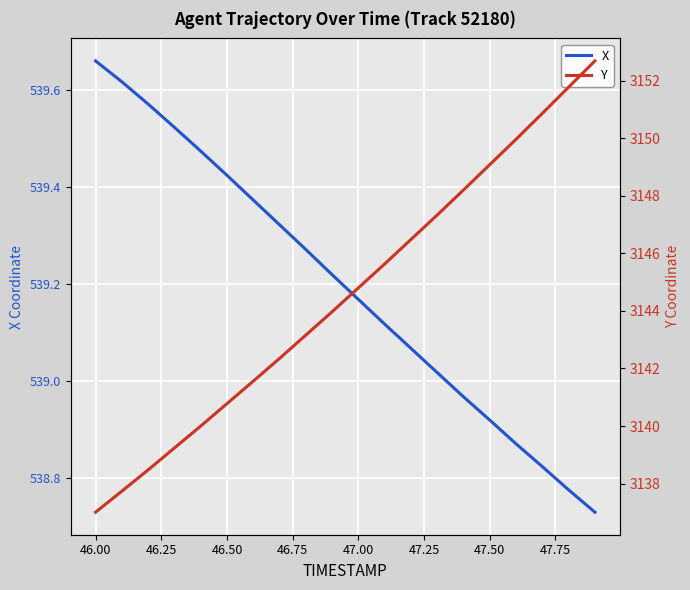

Reading left to right, extract all data points from this chart.

X: 539.7	539.6	539.6	539.5	539.5	539.4	539.4	539.3	539.3	539.2	539.2	539.1	539.1	539.0	539.0	538.9	538.9	538.8	538.8	538.7
Y: 3137.0	3137.7	3138.5	3139.2	3140.0	3140.8	3141.6	3142.3	3143.2	3144.0	3144.8	3145.6	3146.5	3147.3	3148.2	3149.1	3150.0	3150.9	3151.8	3152.7